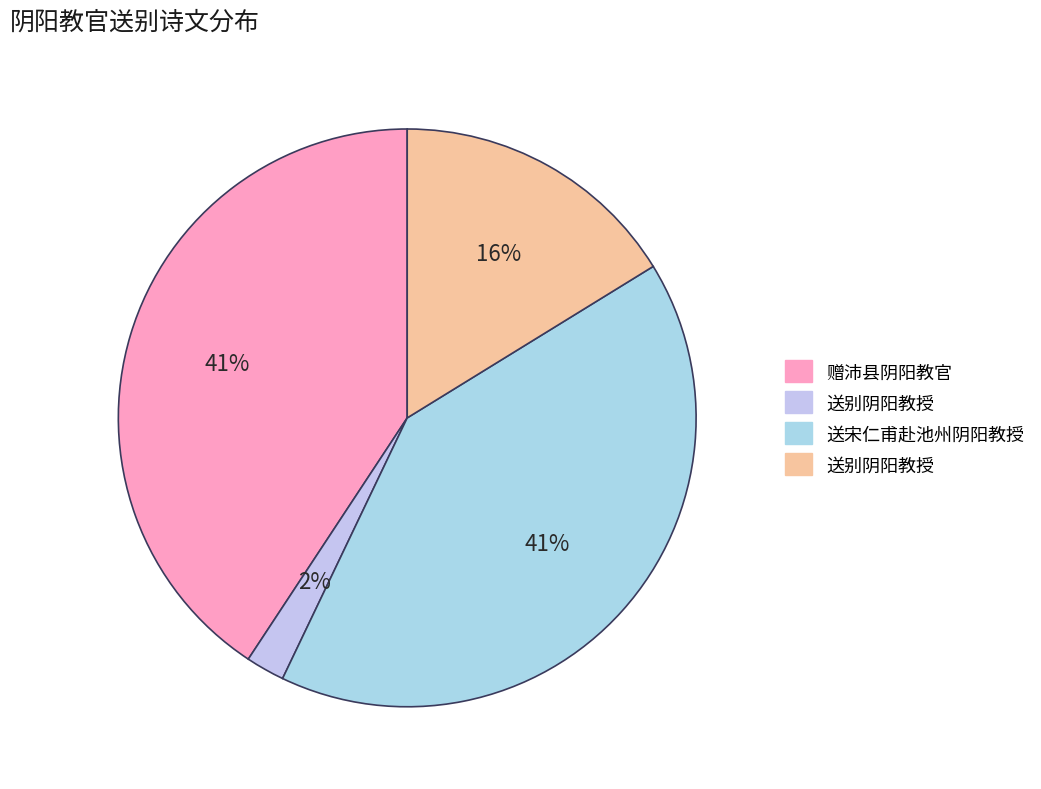

How many slices are in this pie chart?

4